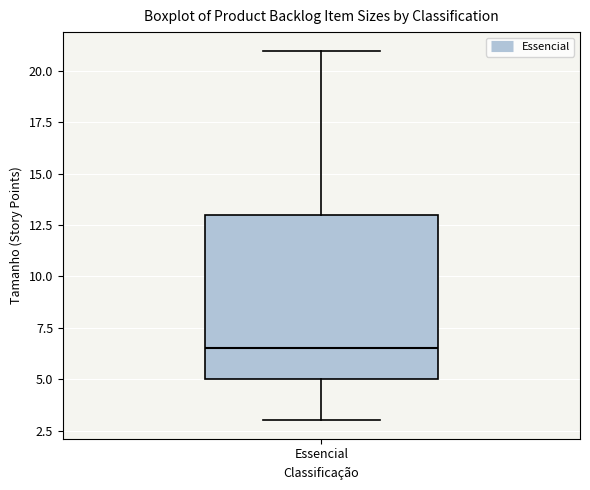

Transcribe this box plot: give where the median line is, the range the box spans, and where the two whiskers end, as read against the y-axis. The values are not printed on the chart, so give them approximately, as read against the axis.

median 6.5, box 5.0 to 13.0, whiskers 3.0 to 21.0